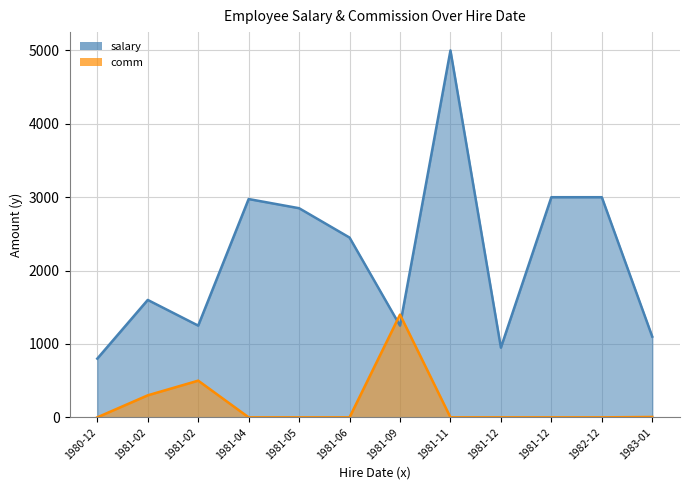

What are all the series names shown in the legend?

salary, comm